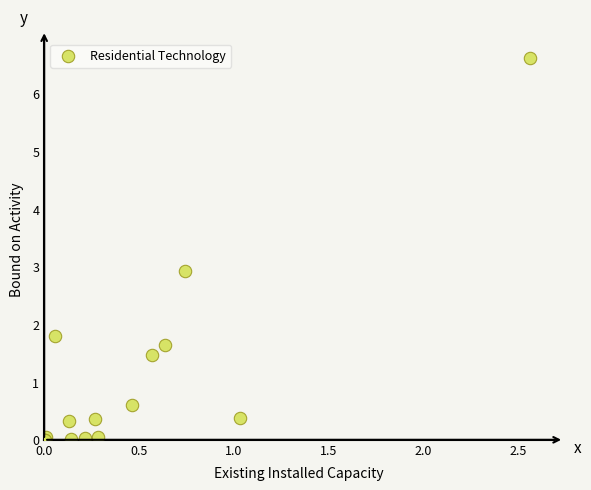

What Y value in the scatter plot is closest to 3?

2.9